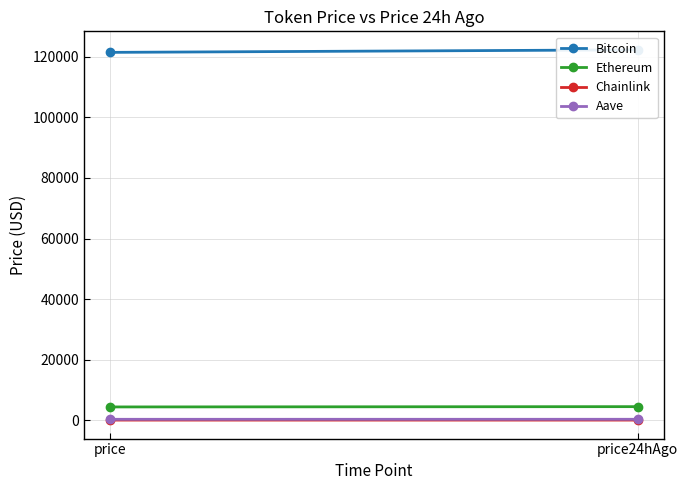

What is the value of the Aave point at the 2nd from the left?

282.9